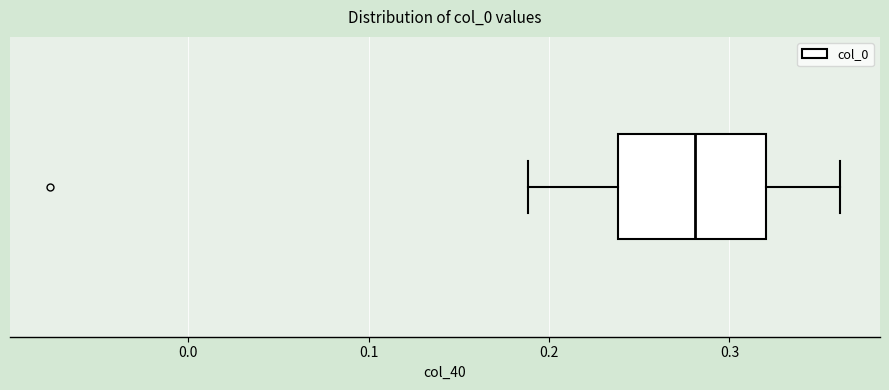

Where is the left edge of the box on the x-axis? The values are not printed on the chart, so give them approximately, as read against the axis.

0.24